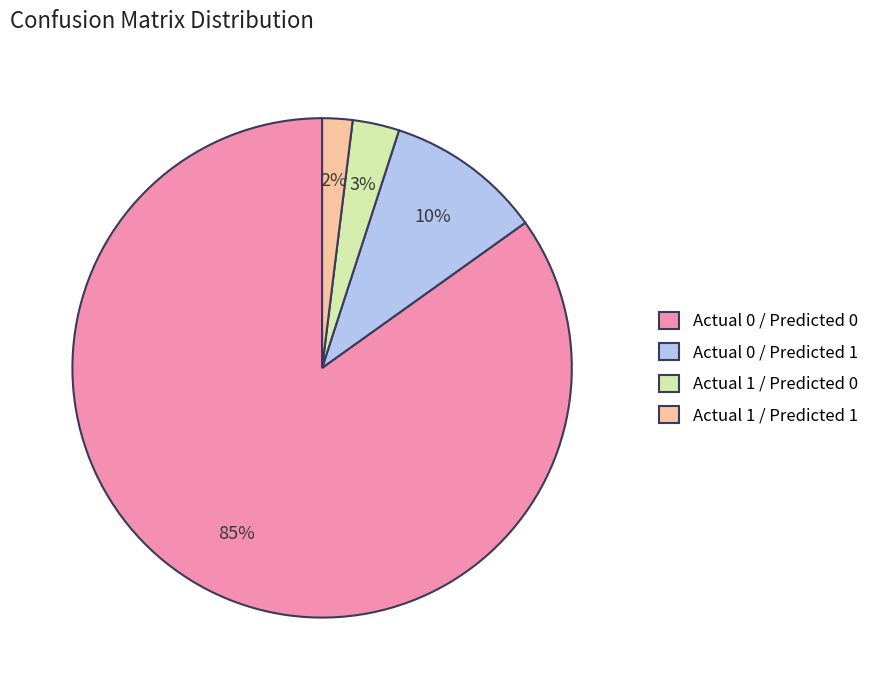

Which has a higher value, Actual 1 / Predicted 1 or Actual 0 / Predicted 1?

Actual 0 / Predicted 1